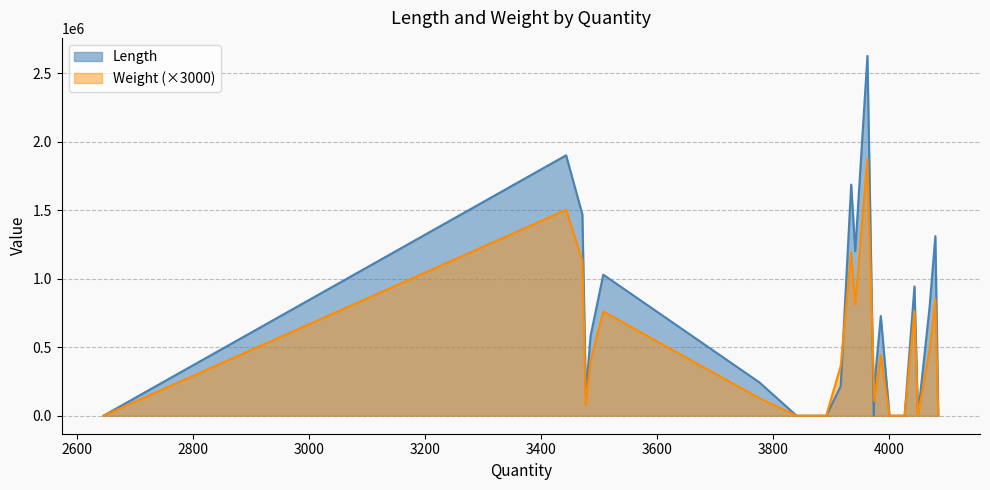

Does the chart display data point markers on the line(s)?

No